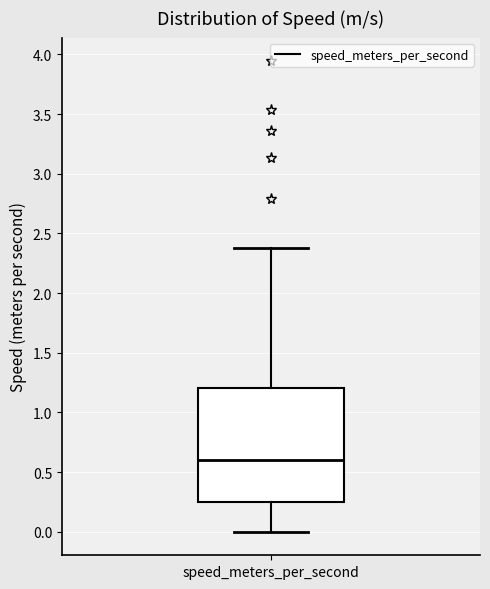

Read this box plot against the y-axis: the position of the median line, the range covered by the box, and the ends of both whiskers. The values are not printed on the chart, so give them approximately, as read against the axis.

median 0.60, box 0.25 to 1.20, whiskers 0.00 to 2.40